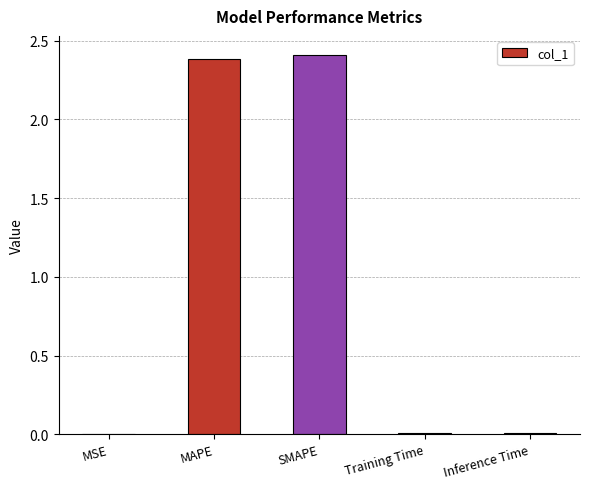

True or false: the data shows 2.4 at SMAPE.

True